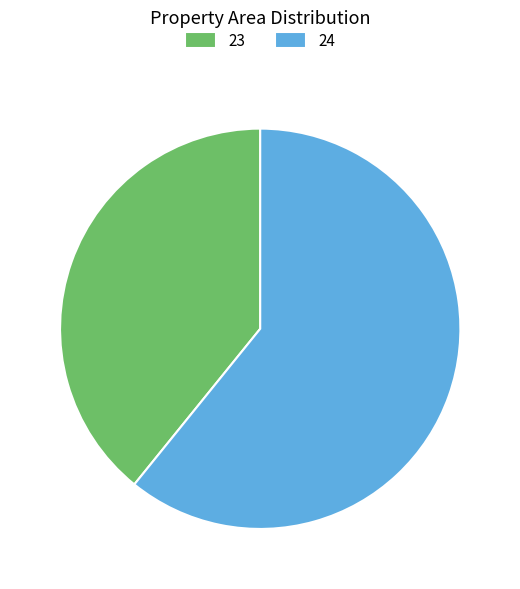

Rank the categories by value from highest to lowest.

24, 23